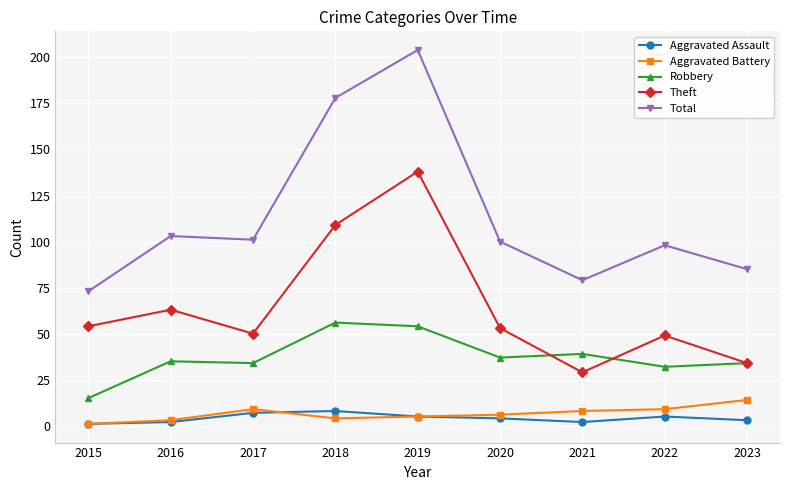

At which label is Theft closest to 83?

2016